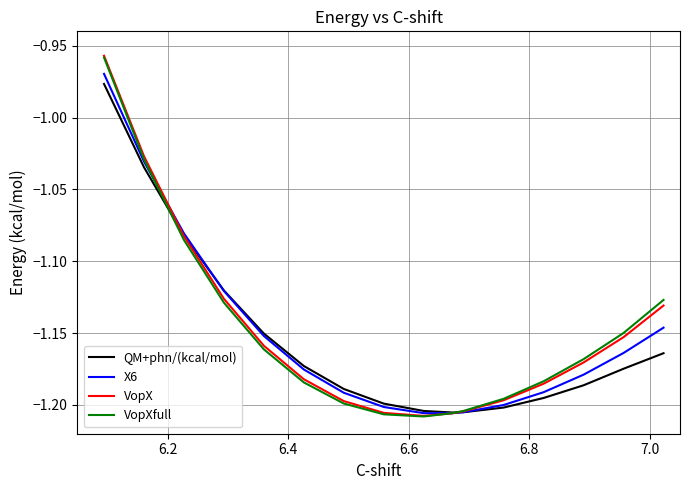

What is the sum of all VopXfull values?

-18.4